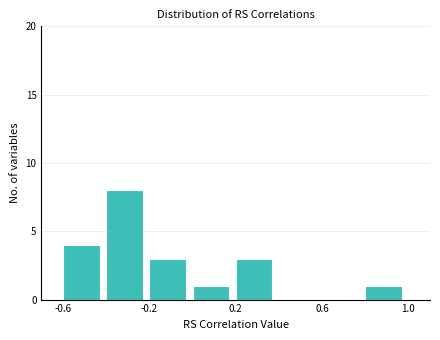

What is the height of the bar covering 0.0 to 0.2 on the x-axis? The values are not printed on the chart, so give them approximately, as read against the axis.

1